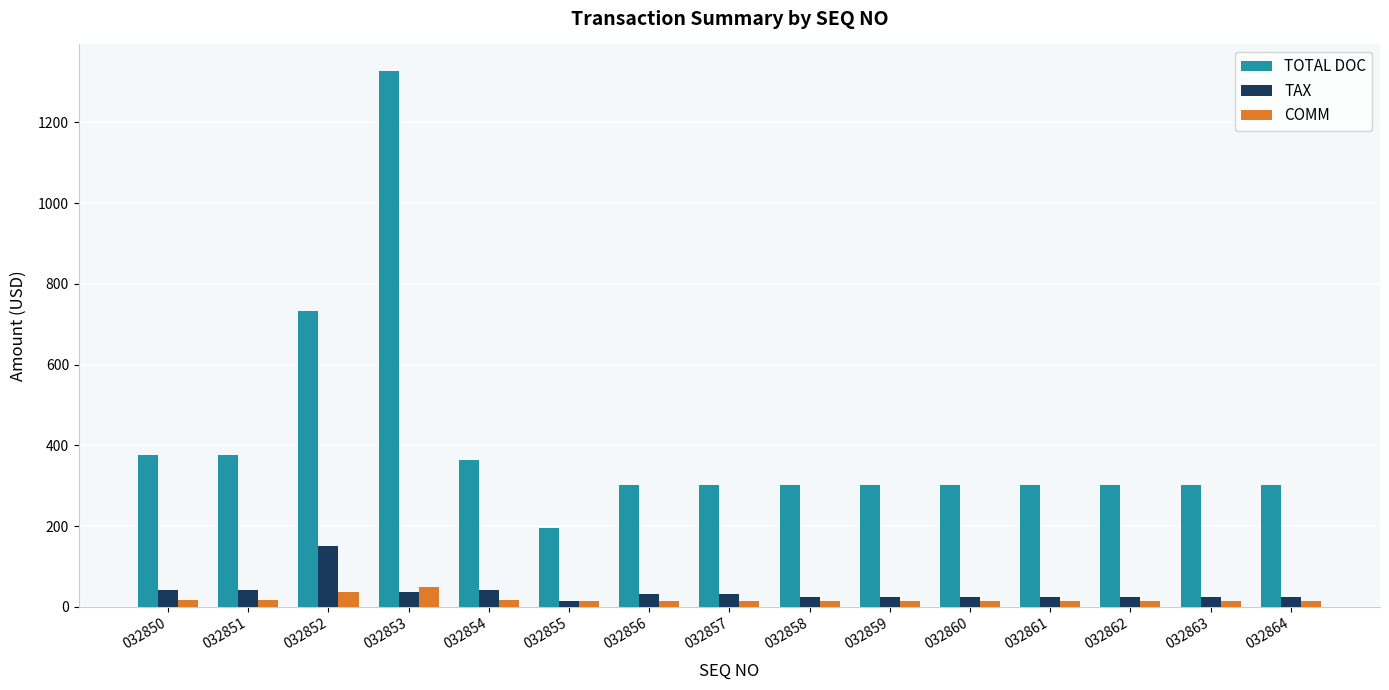

True or false: COMM has a value of 15.0 at 032859.

True